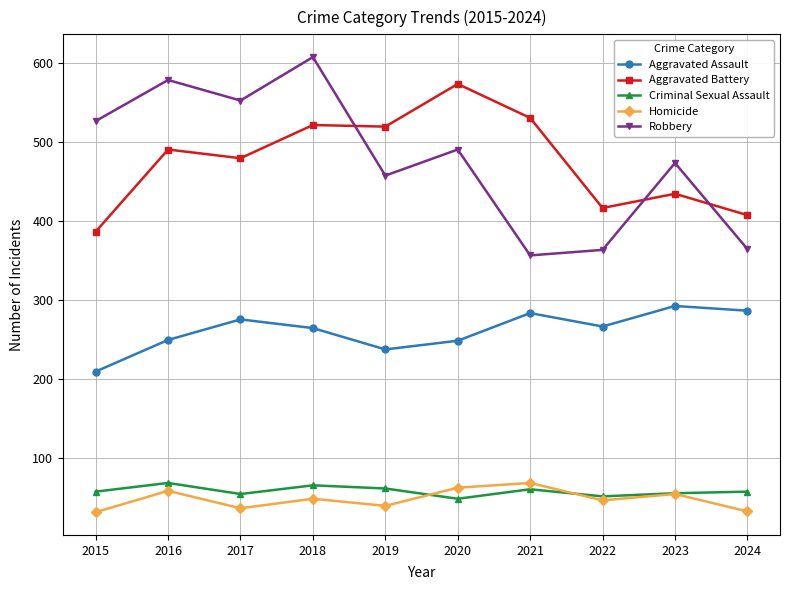

How many distinct data groups are displayed?

5